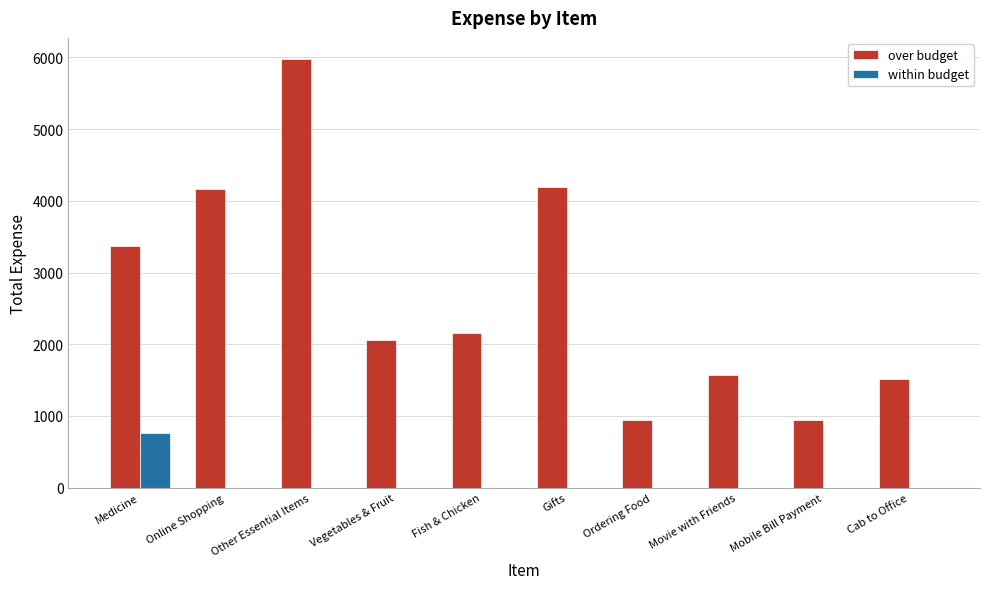

True or false: over budget has a value of 5830.6 at Medicine.

False